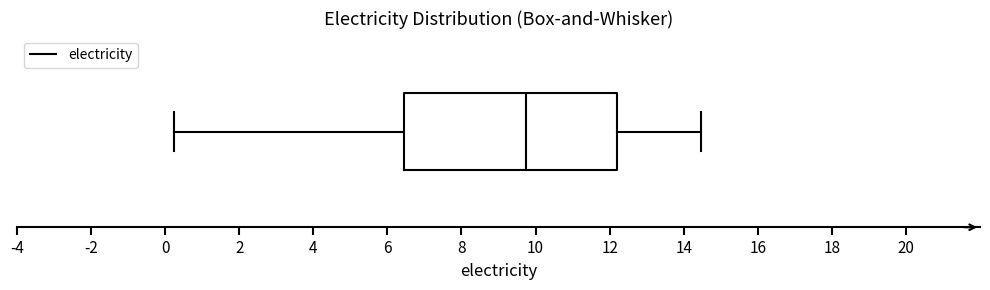

Read this box plot against the x-axis: the position of the median line, the range covered by the box, and the ends of both whiskers. The values are not printed on the chart, so give them approximately, as read against the axis.

median 9.8, box 6.4 to 12.2, whiskers 0.2 to 14.4